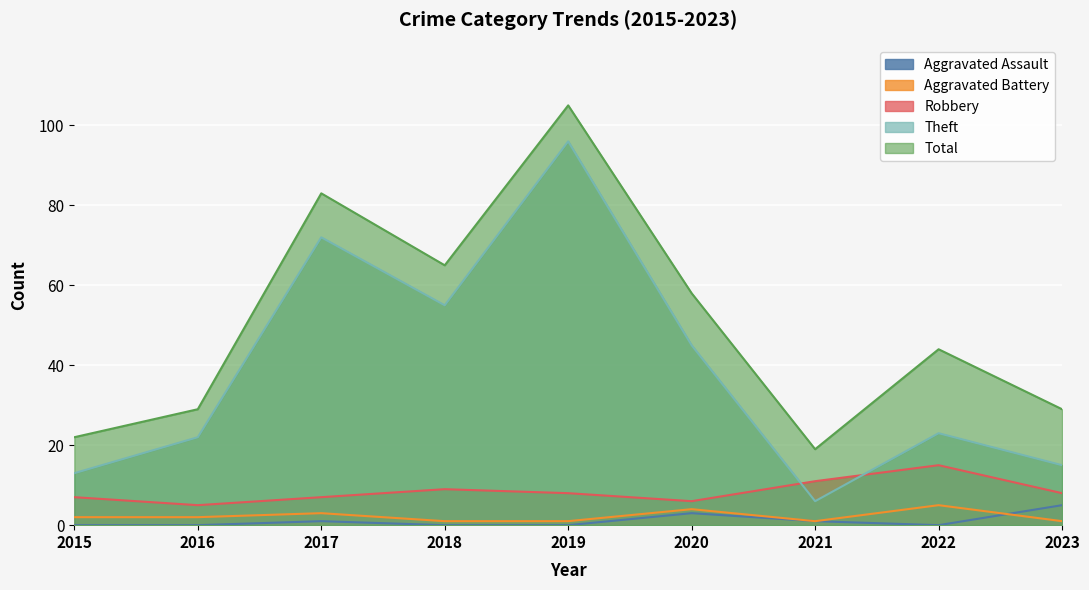

What is the sum of the Aggravated Battery values at 2021 and 2018?

2